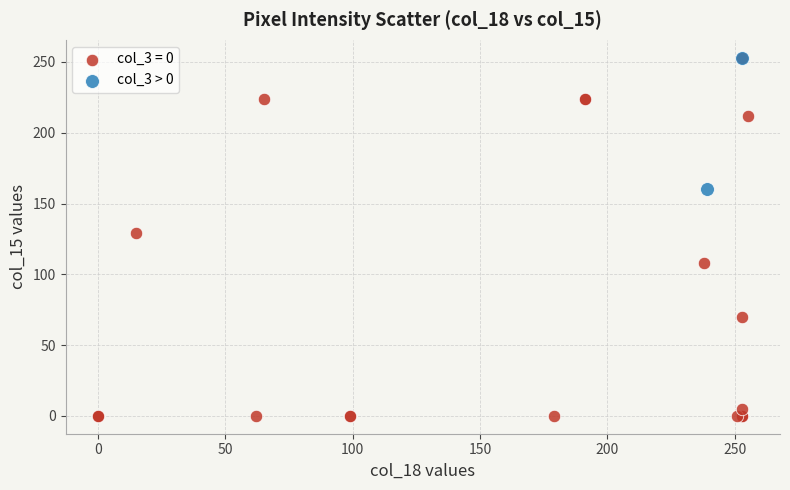

What are all the series names shown in the legend?

col_3 = 0, col_3 > 0